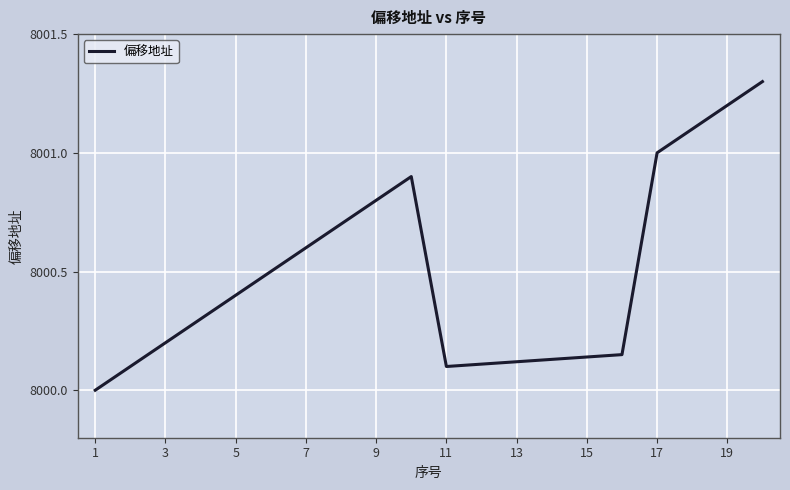

What is the difference between the maximum and minimum values?

1.3